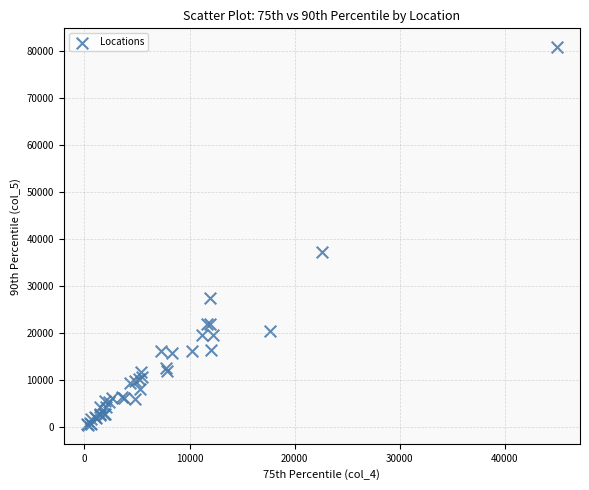

What Y value in the scatter plot is closest to 40537?

37063.4